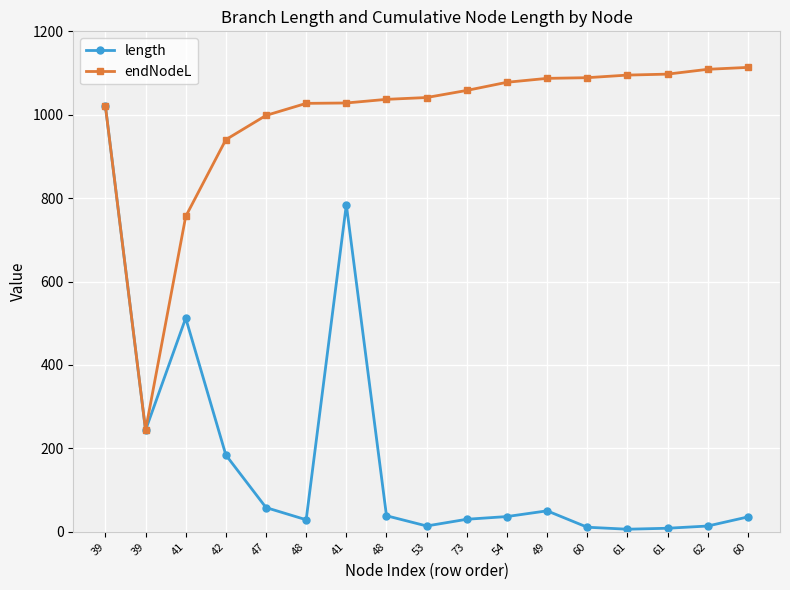

What is the lowest value of the endNodeL series?

243.8